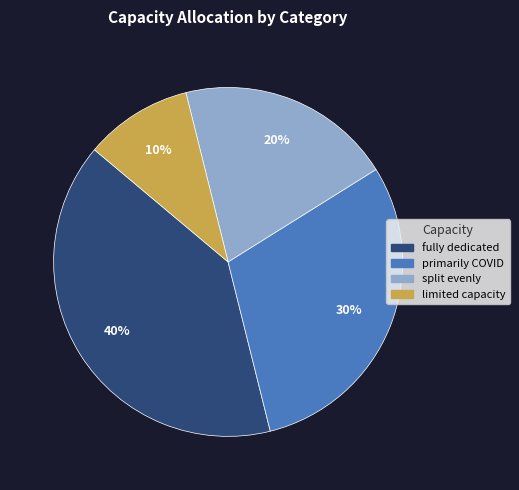

Is the sum of primarily COVID and limited capacity greater than half?

No